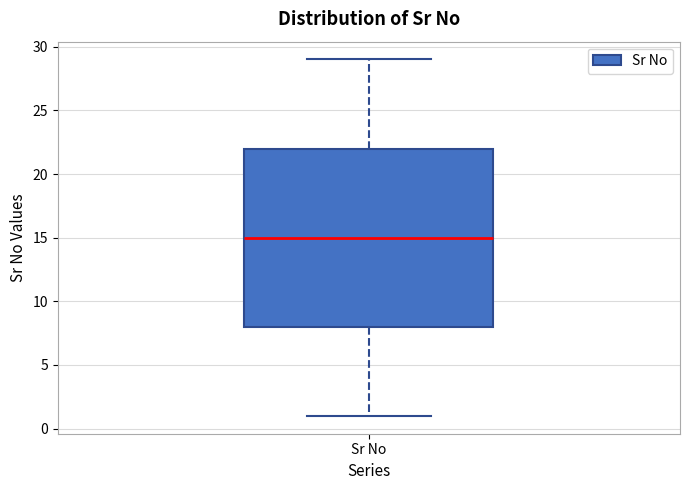

Where is the lower edge of the box for Sr No on the y-axis? The values are not printed on the chart, so give them approximately, as read against the axis.

8